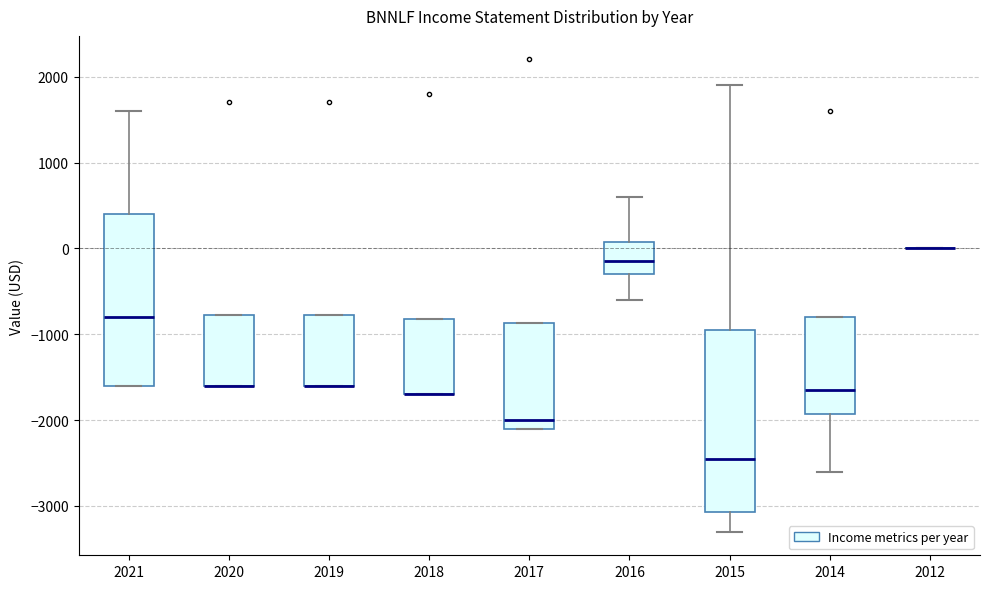

Where is the lower edge of the box at x = 2020 on the y-axis? The values are not printed on the chart, so give them approximately, as read against the axis.

-1600